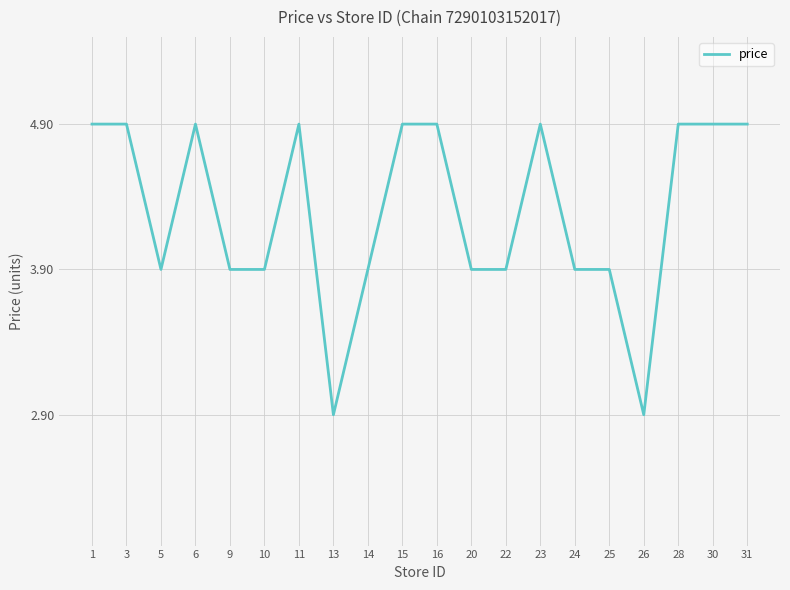

What is the greatest value displayed?

4.9